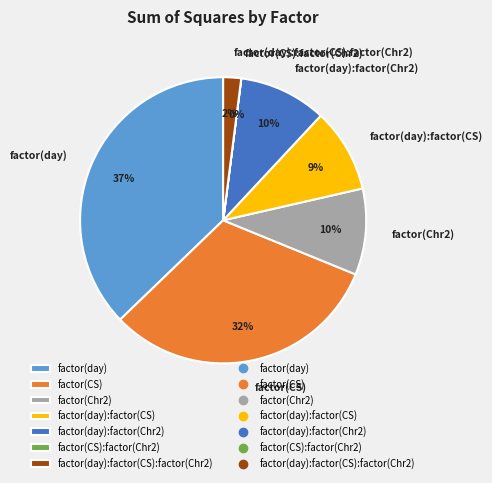

What percentage is the factor(day) slice, to the nearest percent?

37%